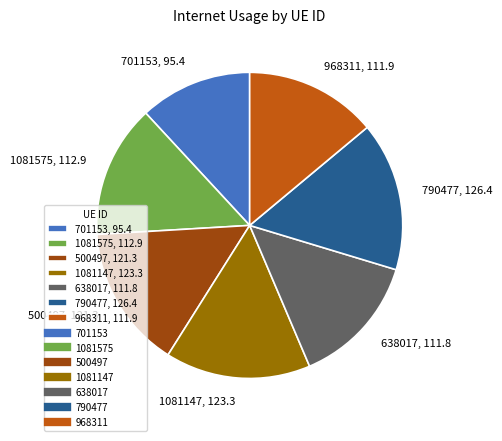

The 500497 slice represents 15% of the pie. True or false?

True